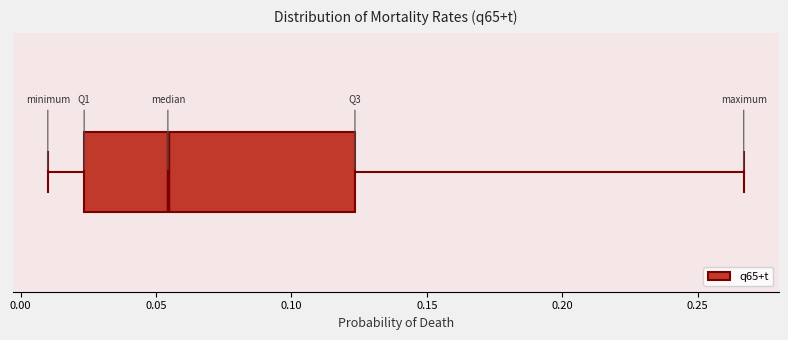

Where is the right edge of the box on the x-axis? The values are not printed on the chart, so give them approximately, as read against the axis.

0.125